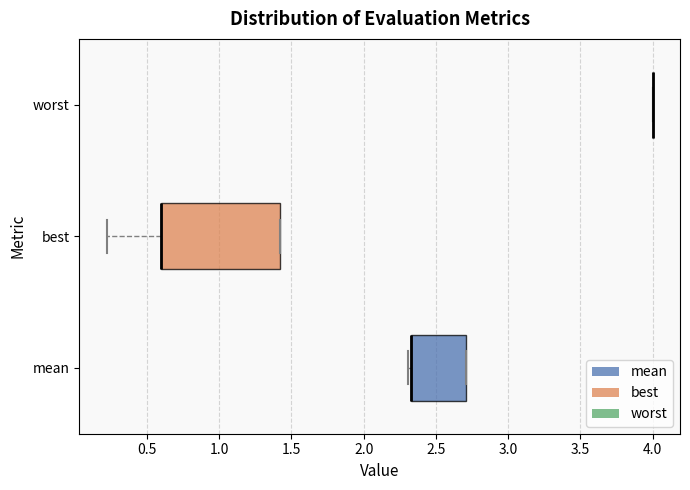

Reading bottom to top, transcribe this box plot: for each box, give where its median line is, the range the box spans, and where its two whiskers end, as read against the x-axis. The values are not printed on the chart, so give them approximately, as read against the axis.

mean: median 2.35 (drawn on the box's left edge), box 2.35 to 2.70, whiskers 2.30 to 2.70
best: median 0.60 (drawn on the box's left edge), box 0.60 to 1.40, whiskers 0.20 to 1.40
worst: box collapsed to a line at 4.00, whiskers 4.00 to 4.00